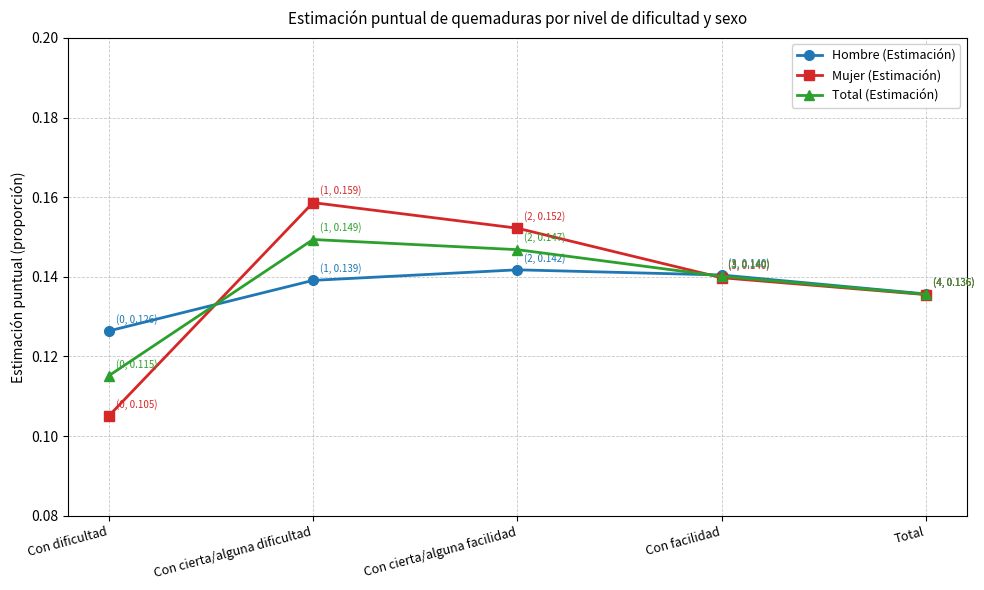

What position from the left is Con dificultad?

1